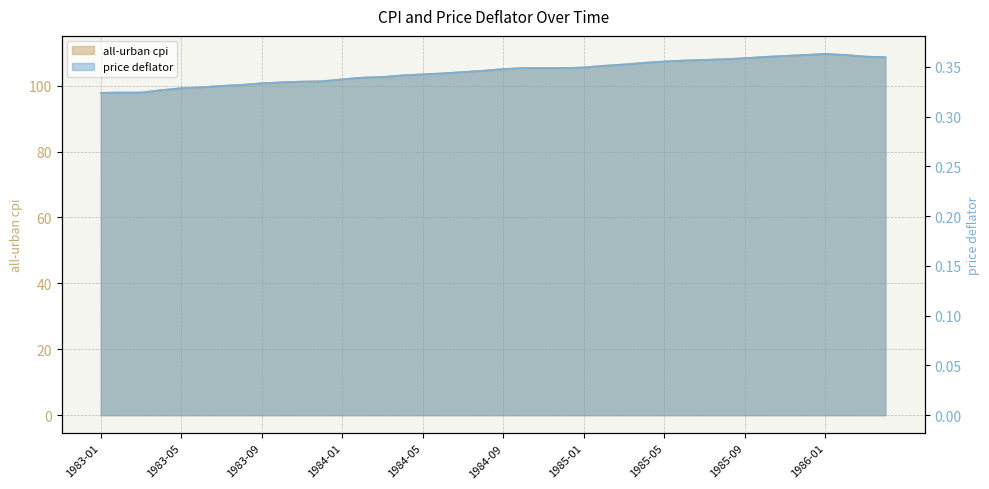

How many interior local peaks does the price deflator series have?

1